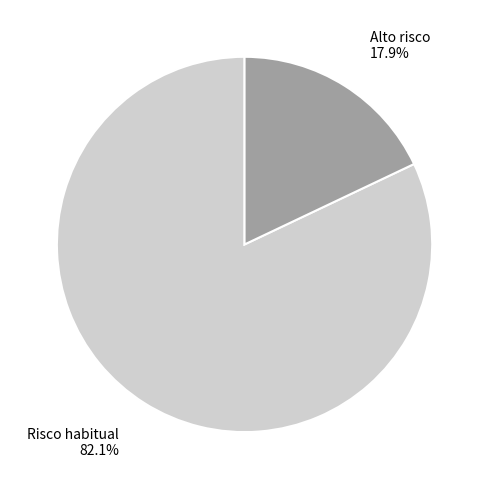

How many segments does this pie chart have?

2